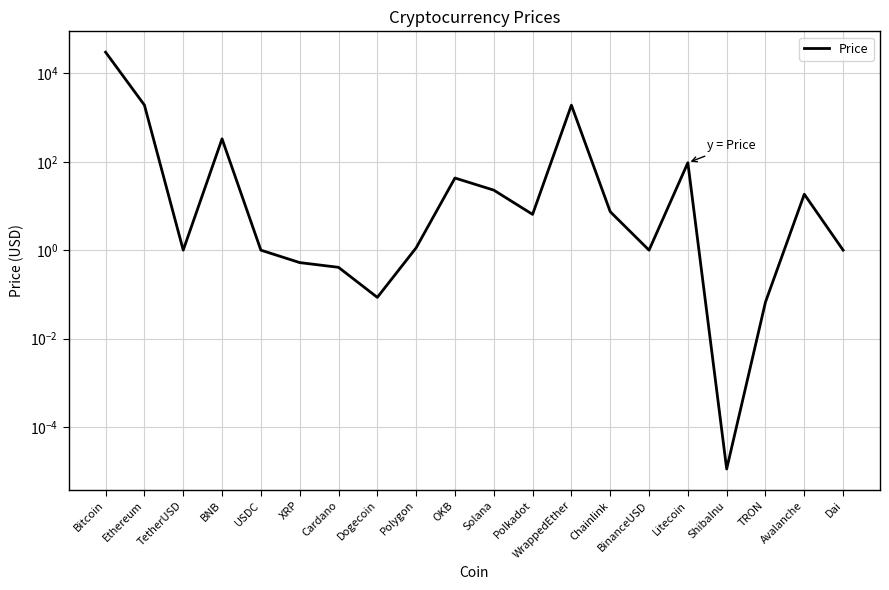

What is the sum of the values at Polygon and Bitcoin?

30242.2